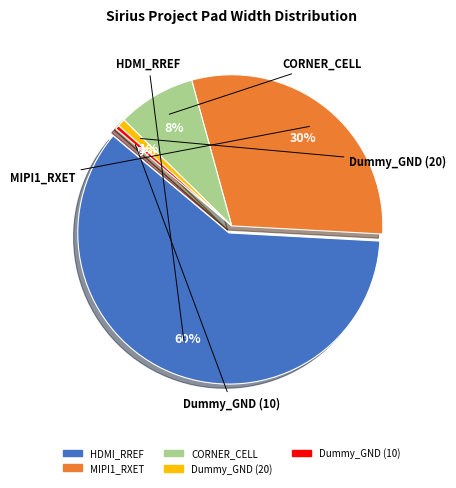

Does CORNER_CELL represent more than half of the total?

No